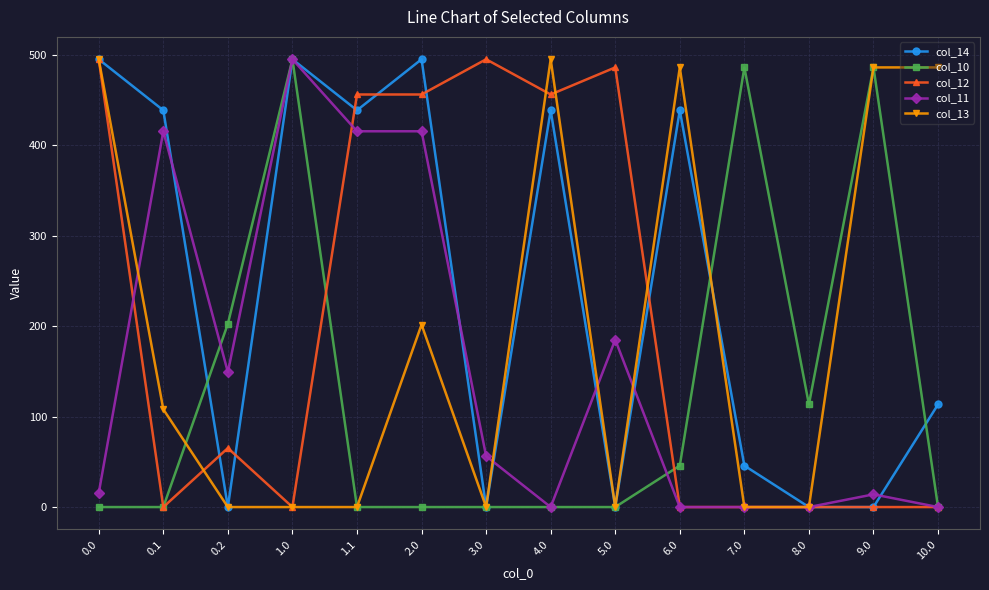

What is the difference between the maximum and second lowest values in the col_10 series?

495.0